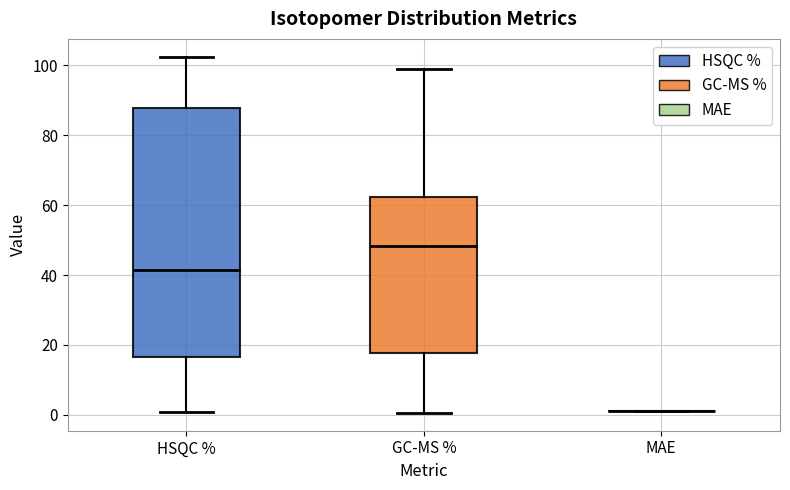

Which box is the tallest, from its lower edge to its upper edge?

HSQC %